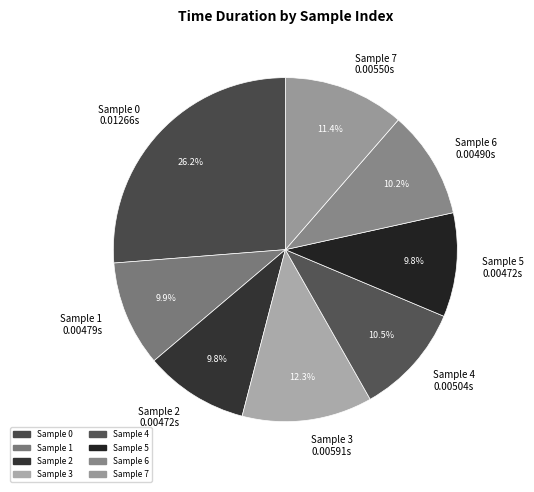

How much of the chart is everything except Sample 5 0.00472s?

90.2%